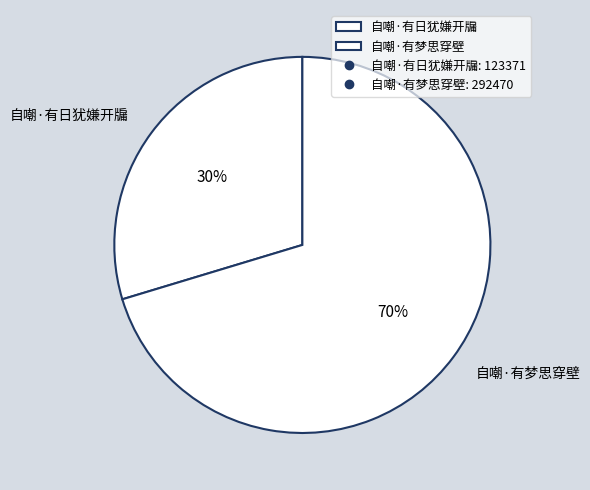

Is the sum of 自嘲·有日犹嫌开牖 and 自嘲·有梦思穿壁 greater than half?

Yes